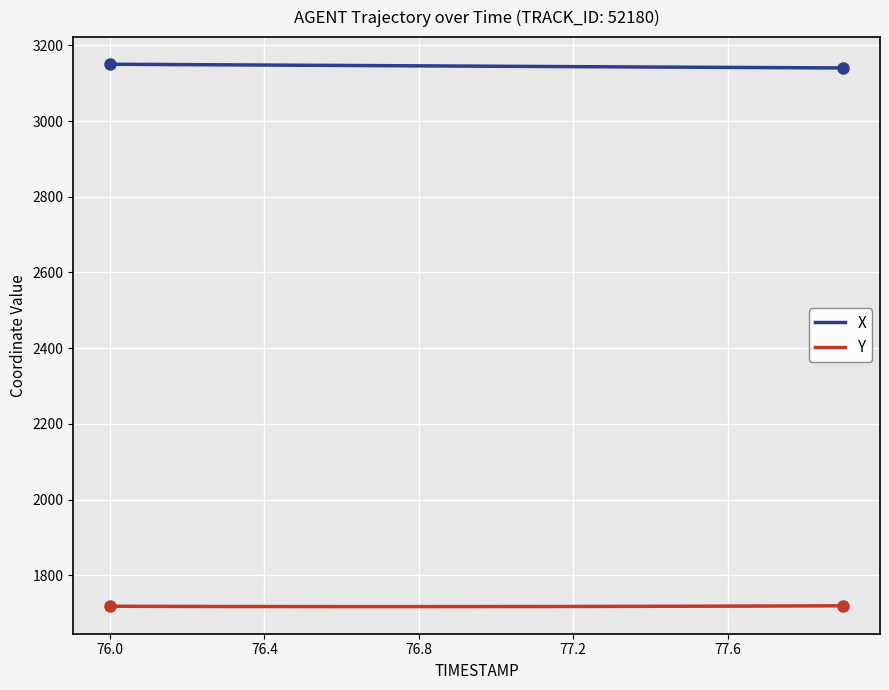

What is the difference between the maximum and minimum values in the Y series?

2.2